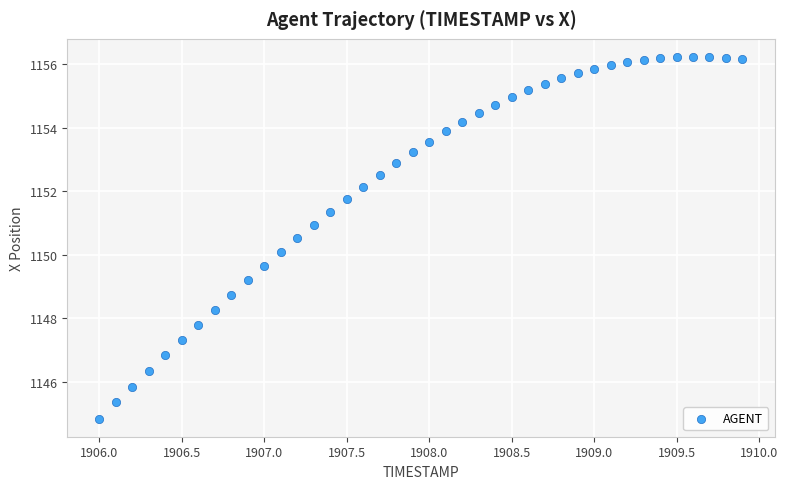

What is the range of Y values (max minus min)?

11.4